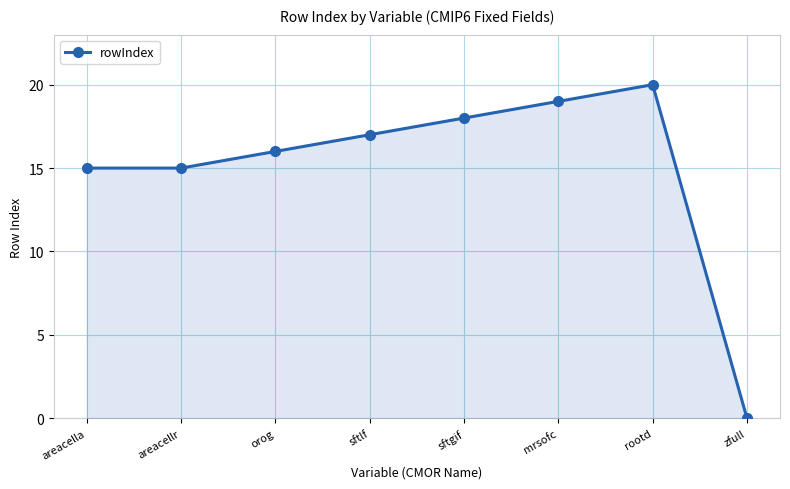

Which has a higher value, sftgif or zfull?

sftgif